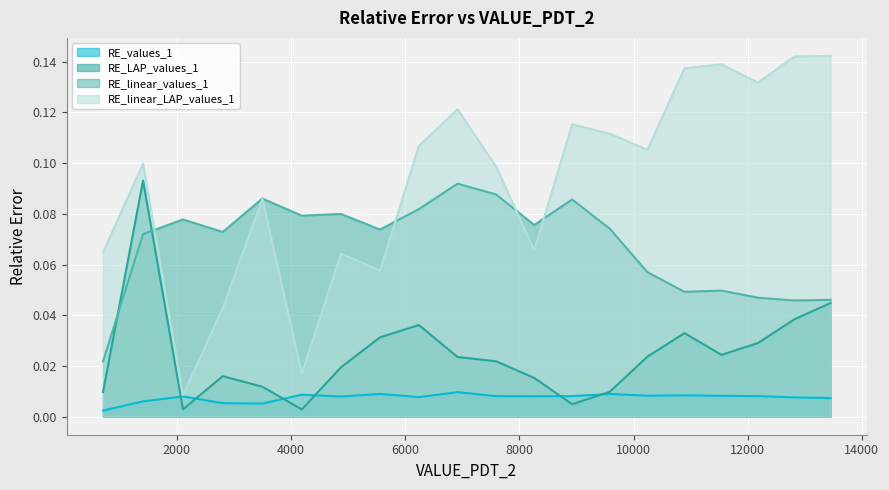

Which series has the widest spread of values?

RE_linear_LAP_values_1